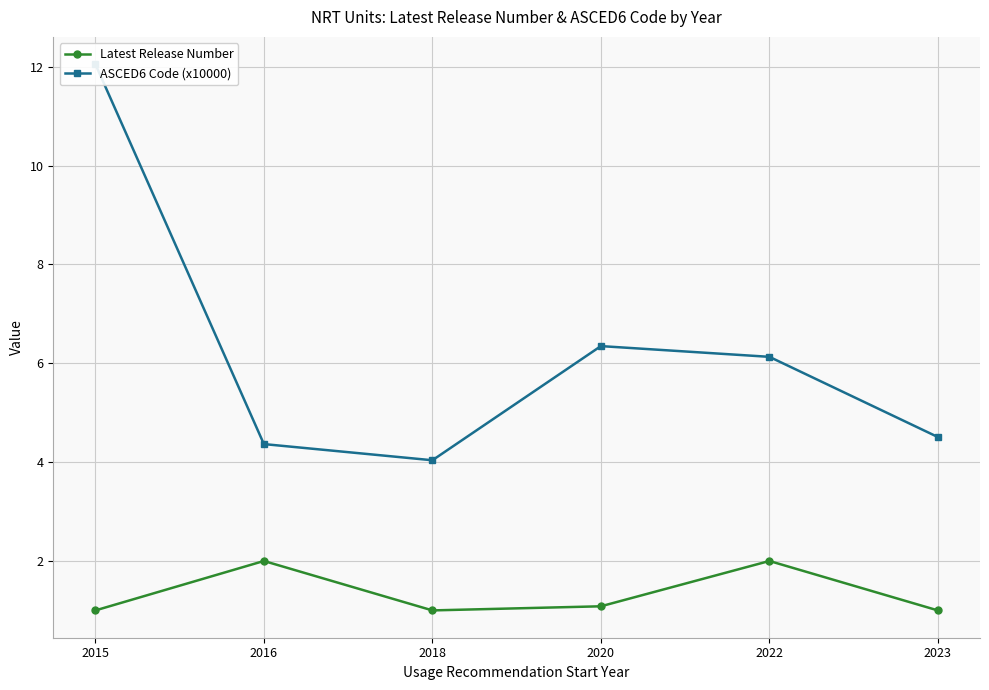

True or false: ASCED6 Code (x10000) and Latest Release Number intersect in this chart.

False